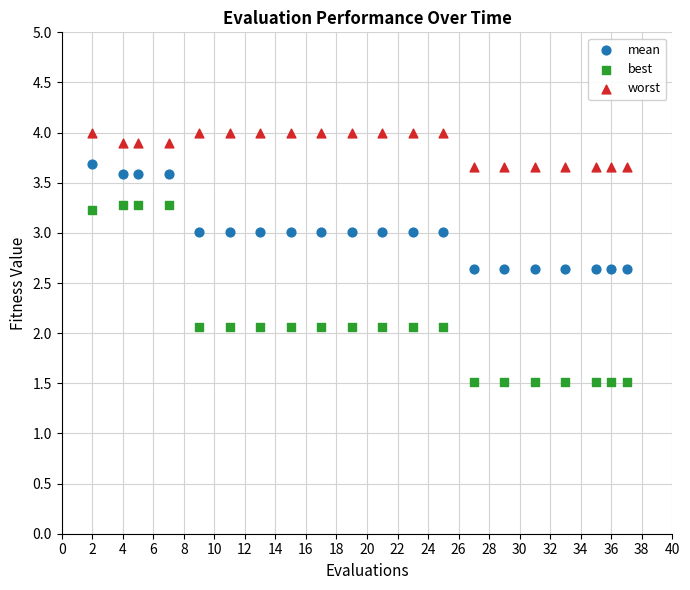

Across all data points, what is the range of Y values (max minus min)?

2.5